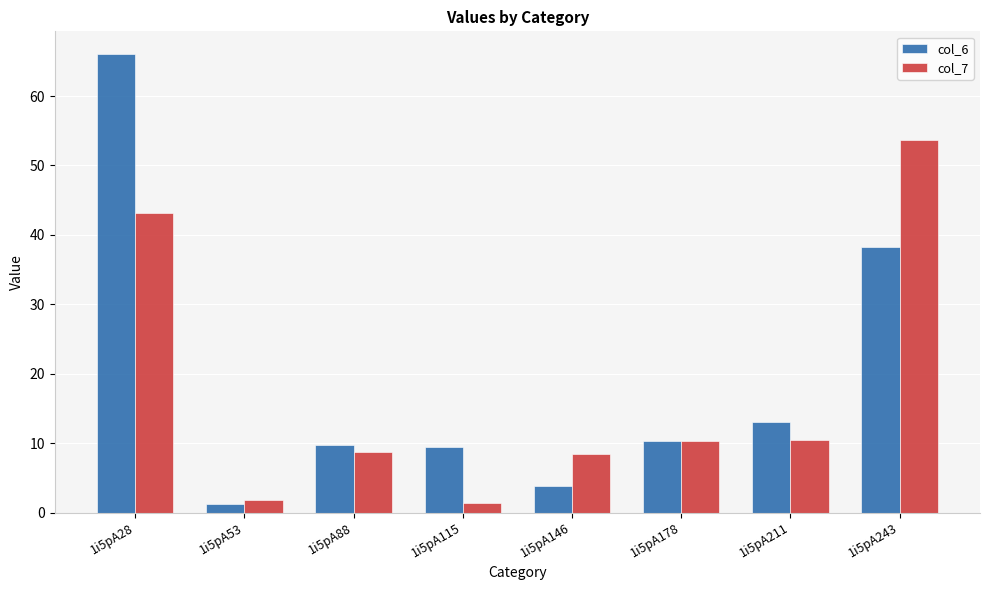

What is the total value across all series at 1i5pA211?

23.5